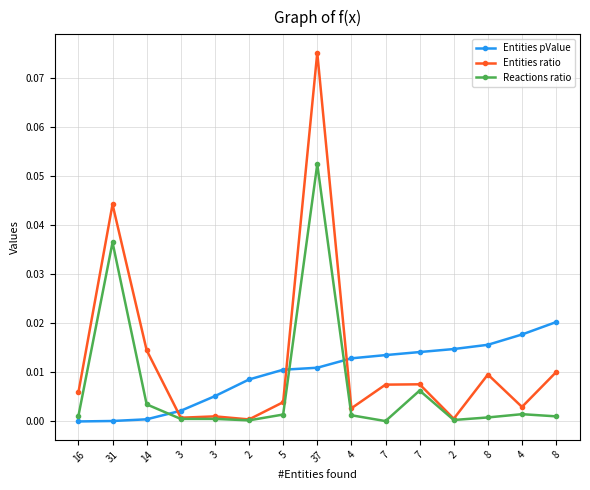

Is it true that Reactions ratio equals 0.0 at 37?

False